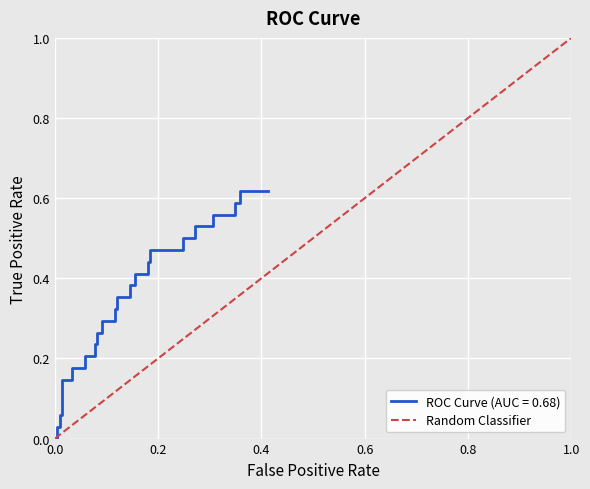

The value at 0.2 is 0. True or false?

False